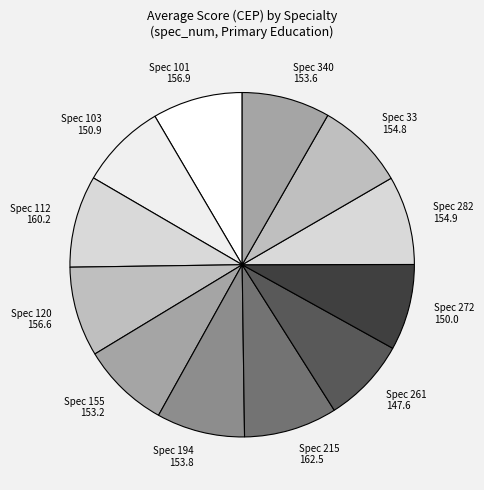

What is the ratio of the value at Spec 112 to the value at Spec 33?

1.0